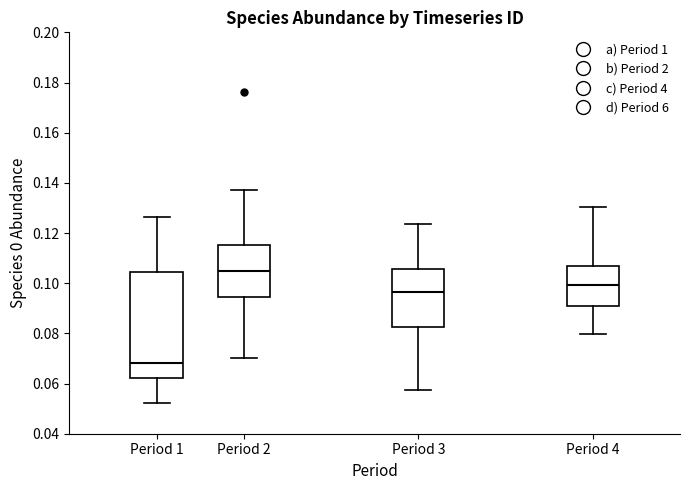

Reading left to right, transcribe this box plot: for each box, give where its median line is, the range the box spans, and where its two whiskers end, as read against the y-axis. The values are not printed on the chart, so give them approximately, as read against the axis.

Period 1: median 0.068, box 0.062 to 0.104, whiskers 0.052 to 0.126
Period 2: median 0.104, box 0.094 to 0.116, whiskers 0.070 to 0.138
Period 3: median 0.096, box 0.082 to 0.106, whiskers 0.058 to 0.124
Period 4: median 0.100, box 0.090 to 0.106, whiskers 0.080 to 0.130